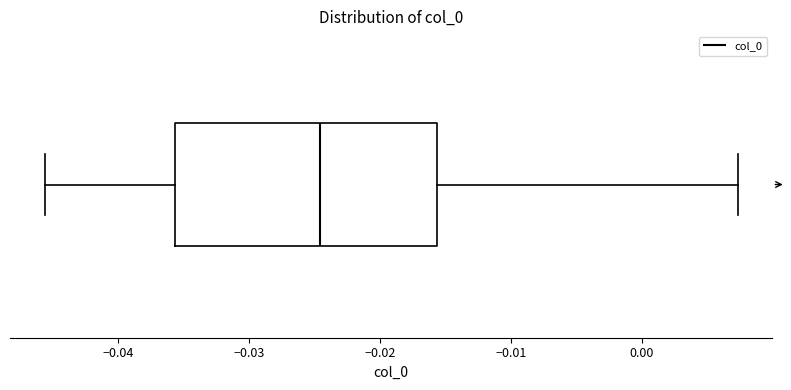

Where does the right whisker of the box end on the x-axis? The values are not printed on the chart, so give them approximately, as read against the axis.

0.007